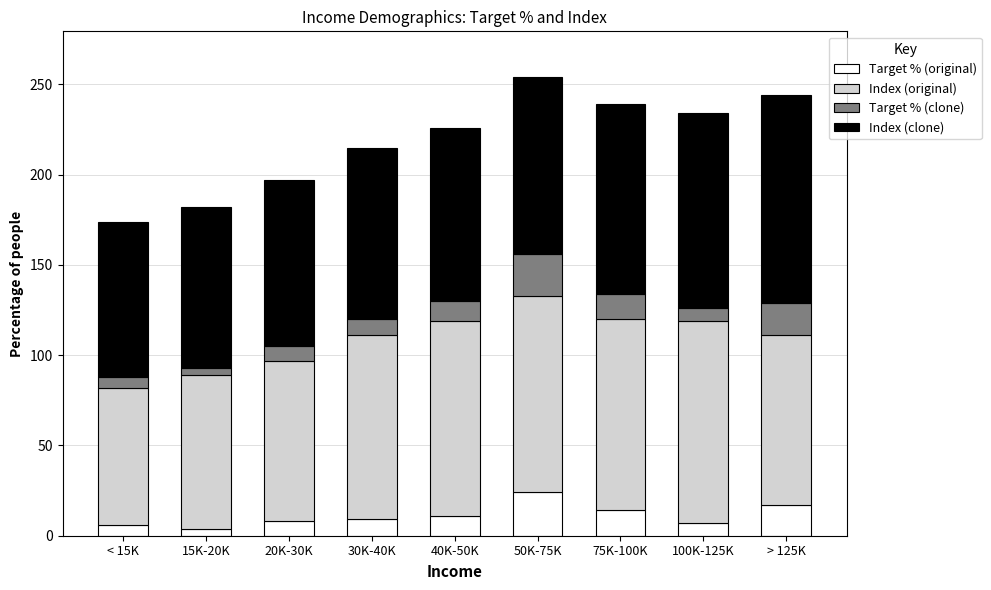

The Target % (original) series shows 8 at 50K-75K. True or false?

False